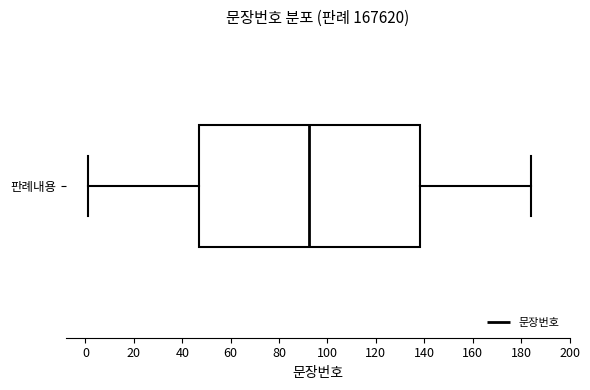

Where does the right whisker of the box for 판례내용 end on the x-axis? The values are not printed on the chart, so give them approximately, as read against the axis.

184